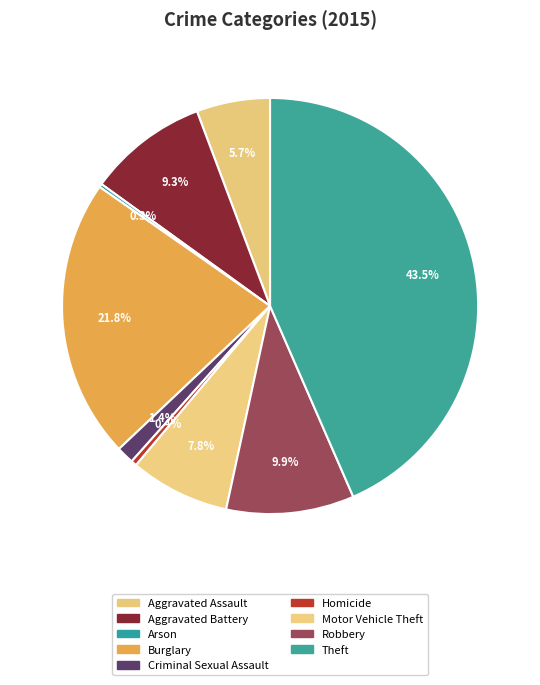

To the nearest percent, what is the average slice percentage?

11%